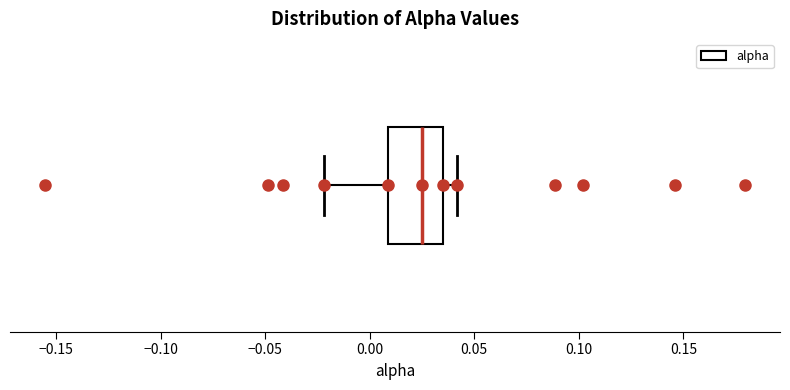

Transcribe this box plot: give where the median line is, the range the box spans, and where the two whiskers end, as read against the x-axis. The values are not printed on the chart, so give them approximately, as read against the axis.

median 0.025, box 0.010 to 0.035, whiskers -0.020 to 0.040